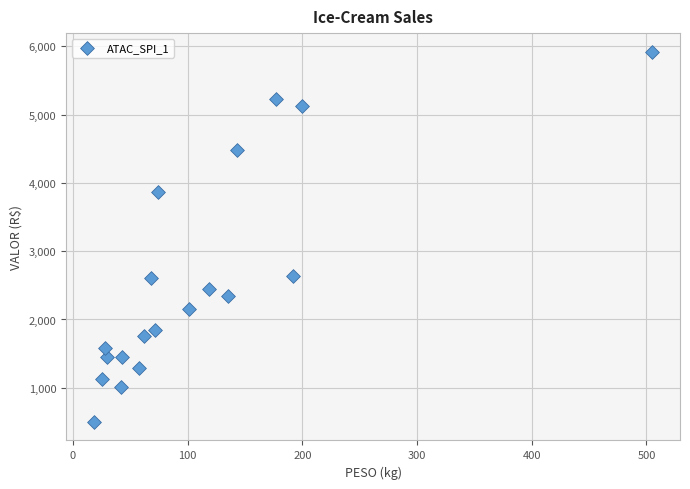

What is the range of X values (max minus min)?

486.6